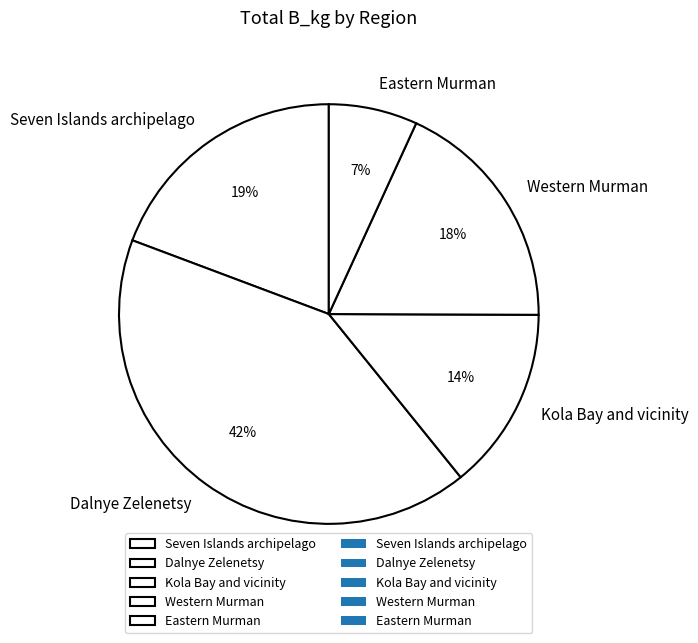

Which category has the biggest portion of the pie?

Dalnye Zelenetsy